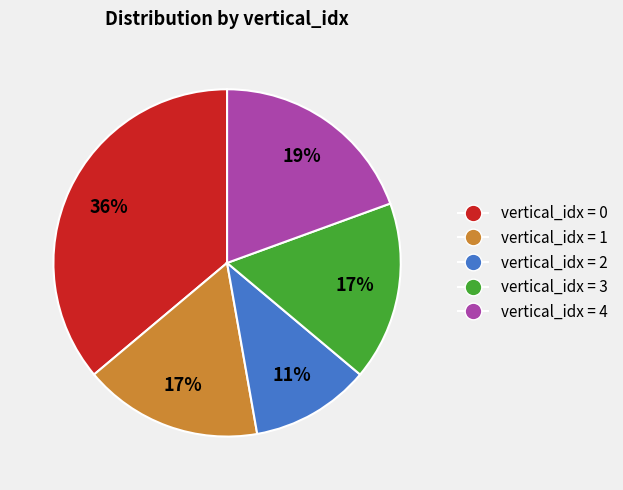

To the nearest percent, what portion does vertical_idx = 4 represent?

19%